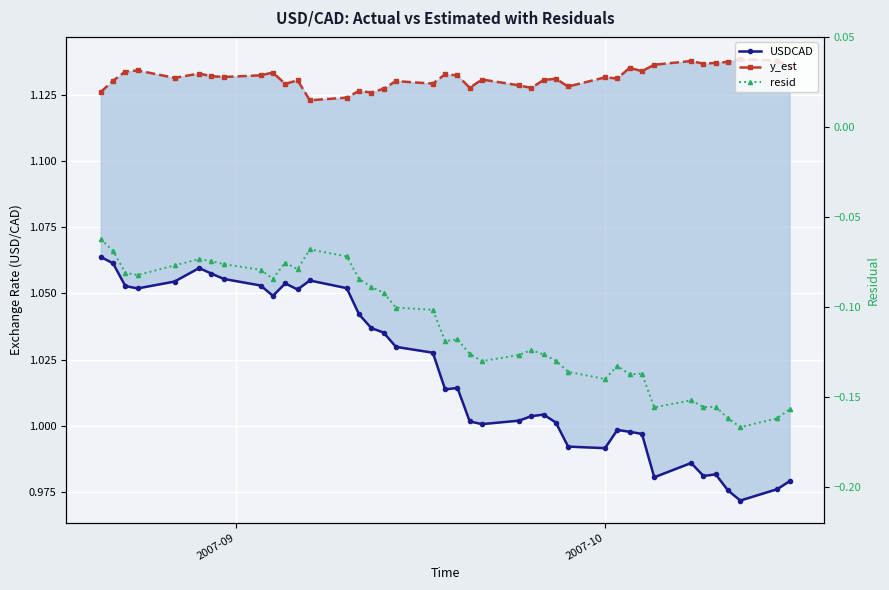

What is the average value of the USDCAD series?

1.0